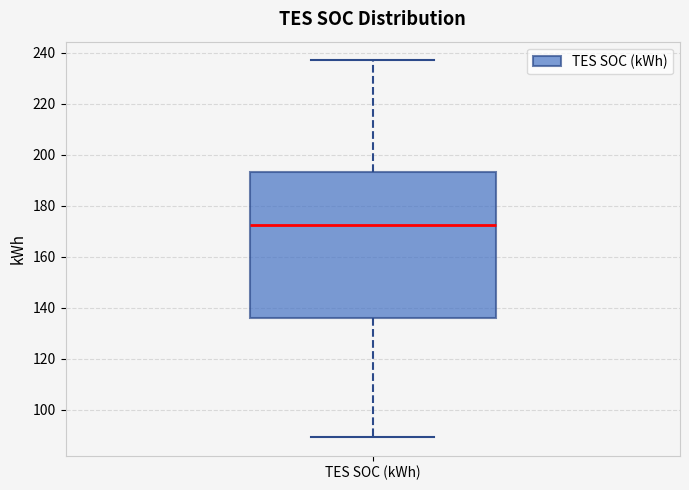

Transcribe this box plot: give where the median line is, the range the box spans, and where the two whiskers end, as read against the y-axis. The values are not printed on the chart, so give them approximately, as read against the axis.

median 172, box 136 to 194, whiskers 90 to 238